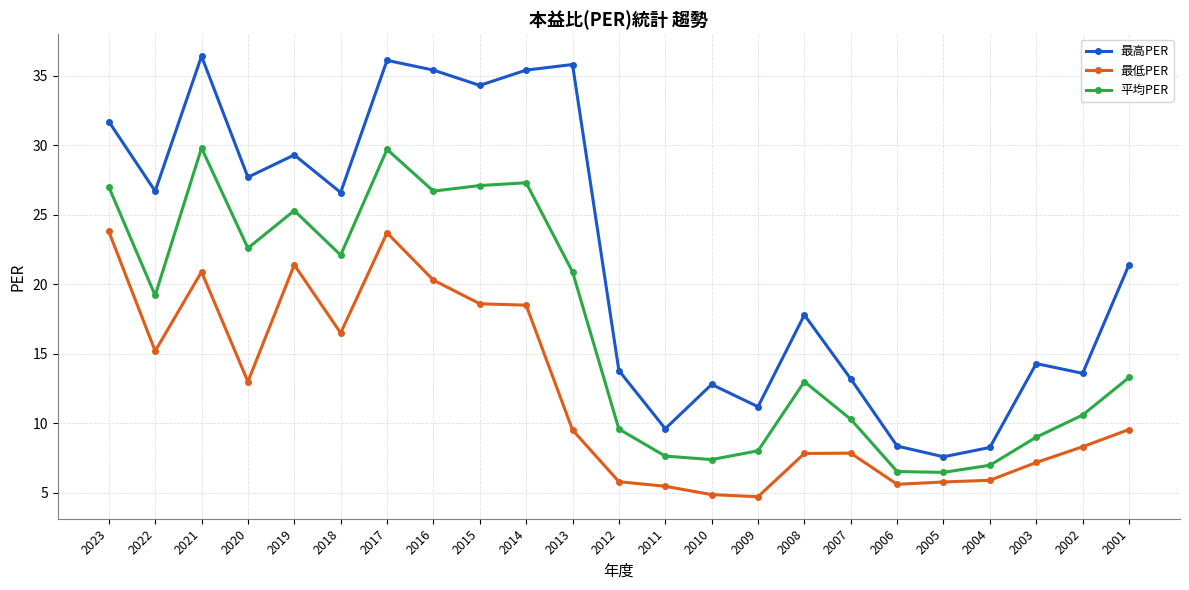

What is the value of the 平均PER point at the 5th from the left?

25.3